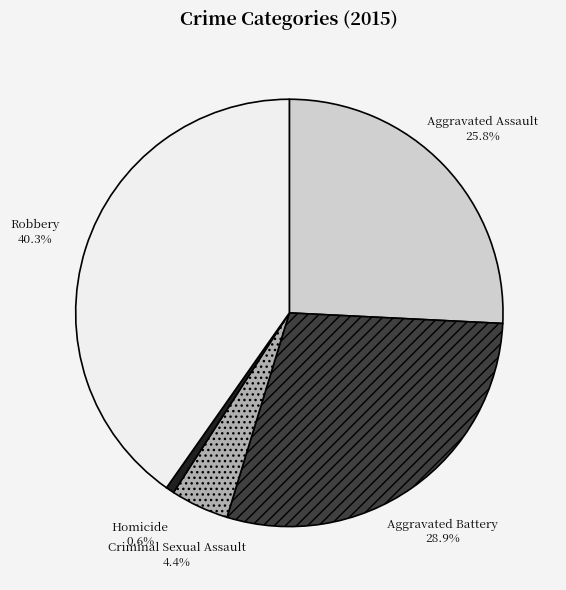

Combined, what portion of the pie is Criminal Sexual Assault and Homicide?

5.0%